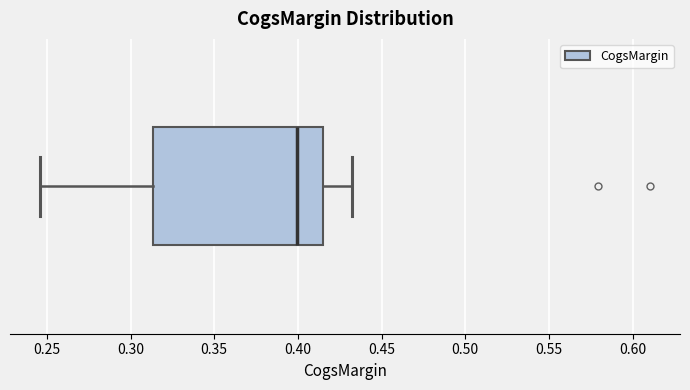

Read this box plot against the x-axis: the position of the median line, the range covered by the box, and the ends of both whiskers. The values are not printed on the chart, so give them approximately, as read against the axis.

median 0.400, box 0.315 to 0.415, whiskers 0.245 to 0.430